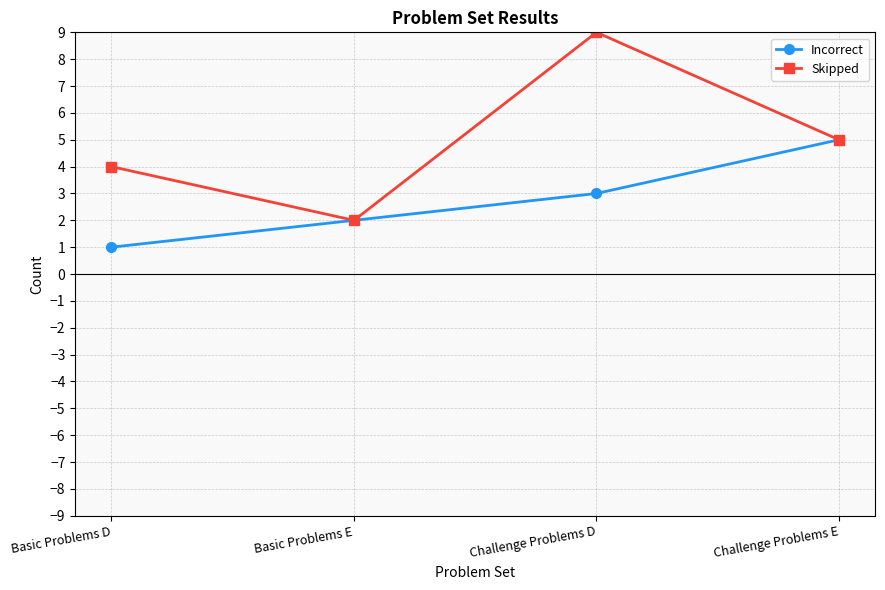

At which label is Incorrect closest to 3?

Challenge Problems D